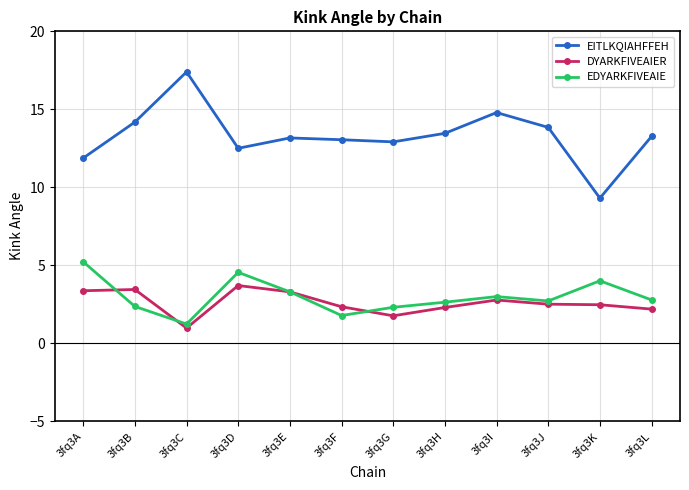

At which category does EDYARKFIVEAIE reach its first local peak?

3fq3D